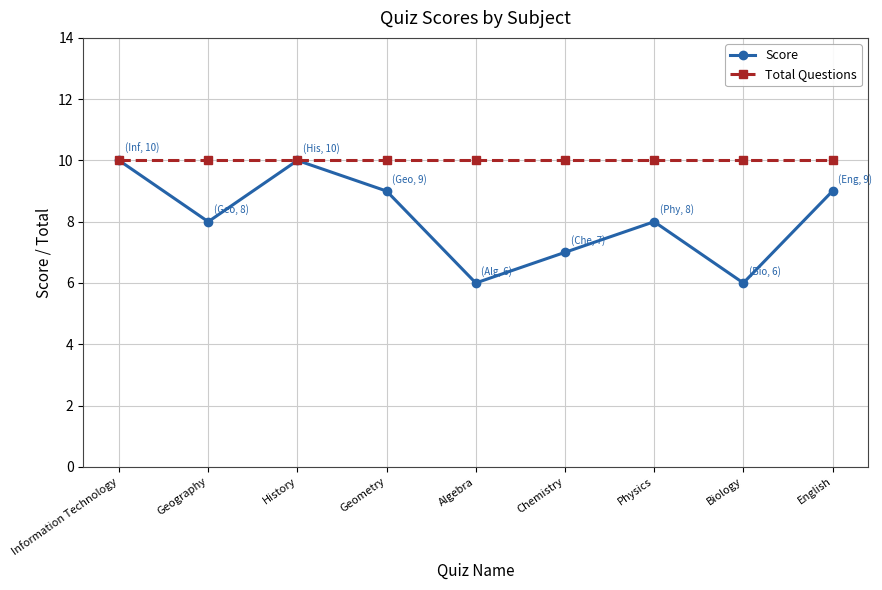

Is the value of Score at English greater than the value of Total Questions at English?

No